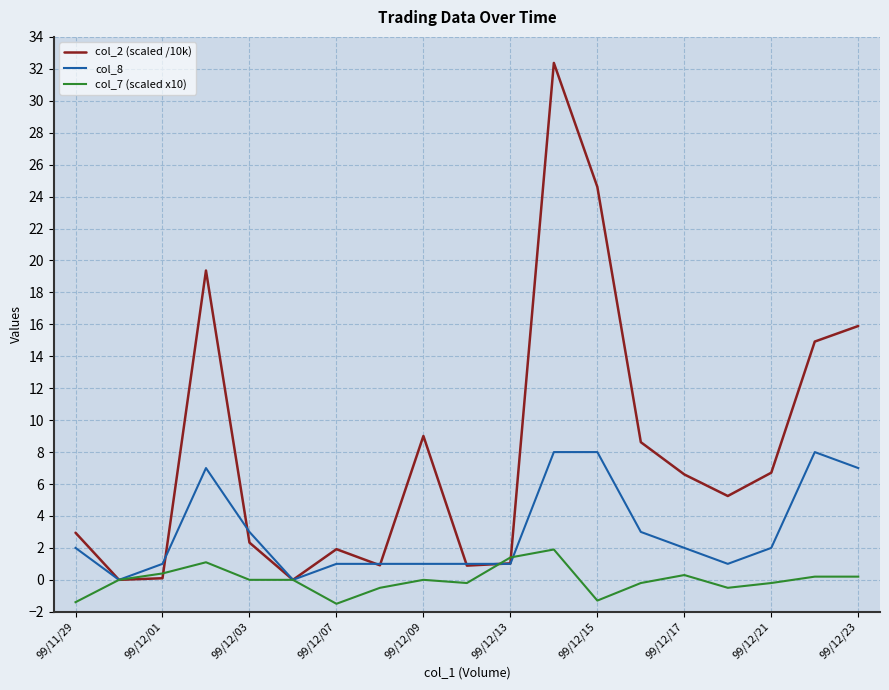

Rank the series by their maximum value, from highest to lowest.

col_2 (scaled /10k), col_8, col_7 (scaled x10)